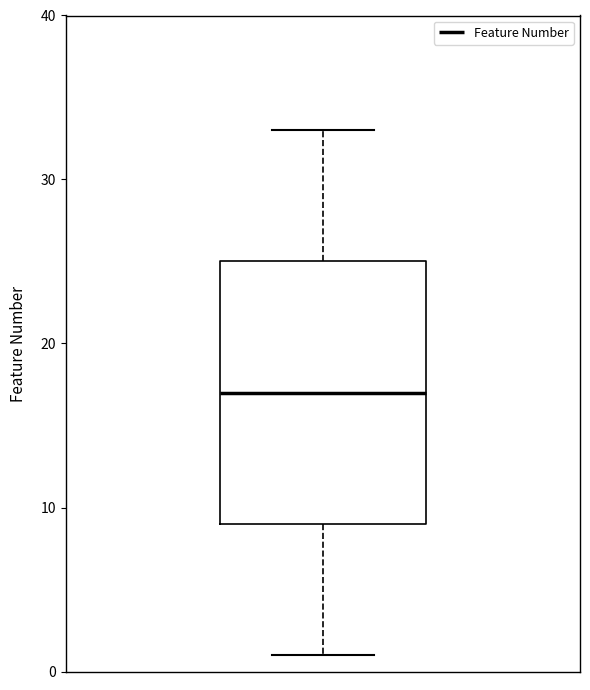

Where does the upper whisker of the box end on the y-axis? The values are not printed on the chart, so give them approximately, as read against the axis.

33